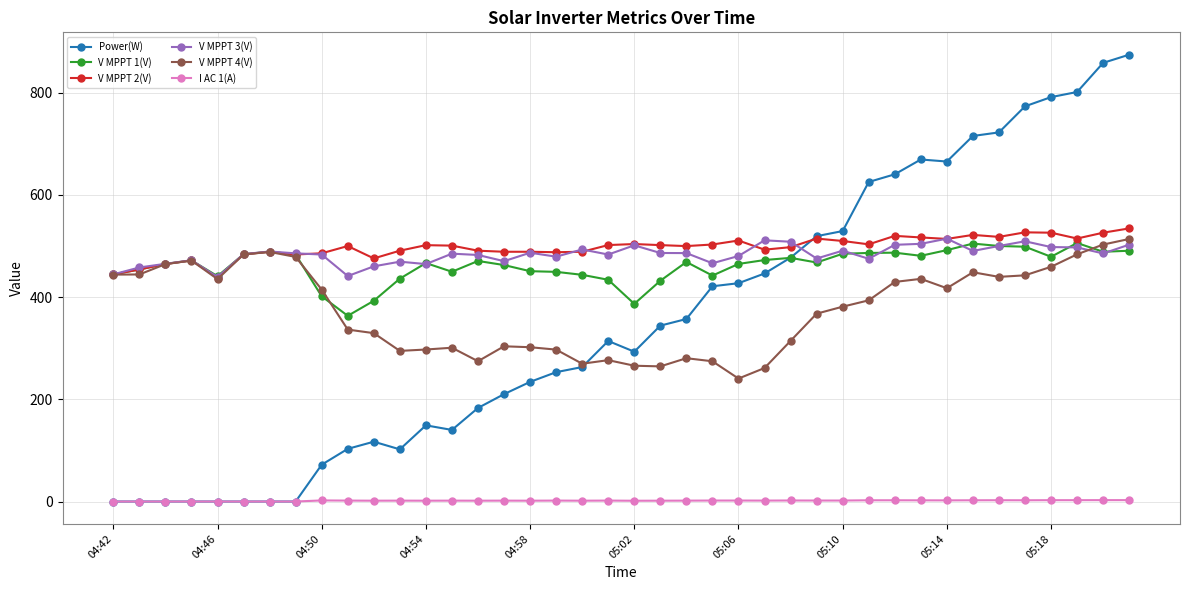

What is the value of the V MPPT 1(V) point at the 4th from the left?

471.6